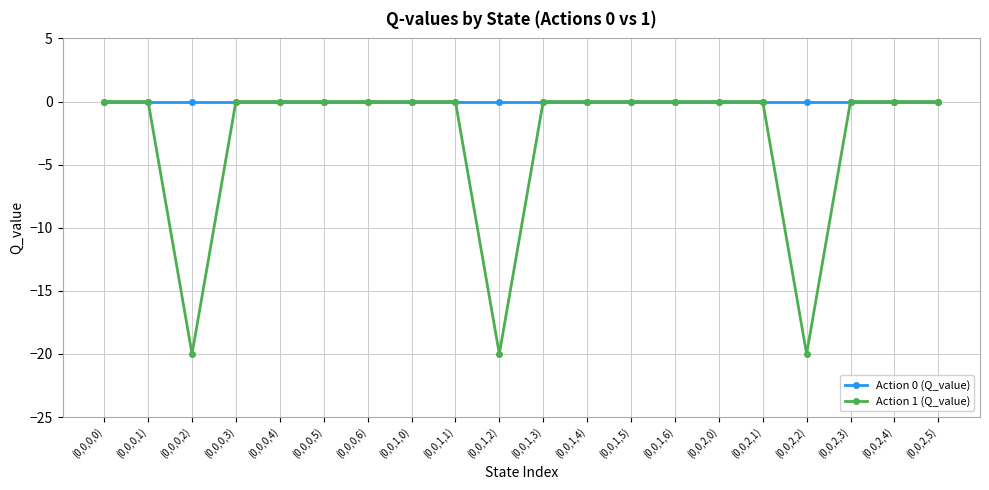

What is the label of the 12th point from the left?

(0,0,1,4)